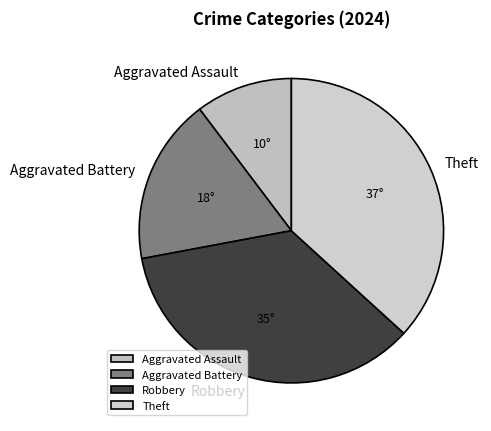

Which has a higher value, Robbery or Theft?

Theft